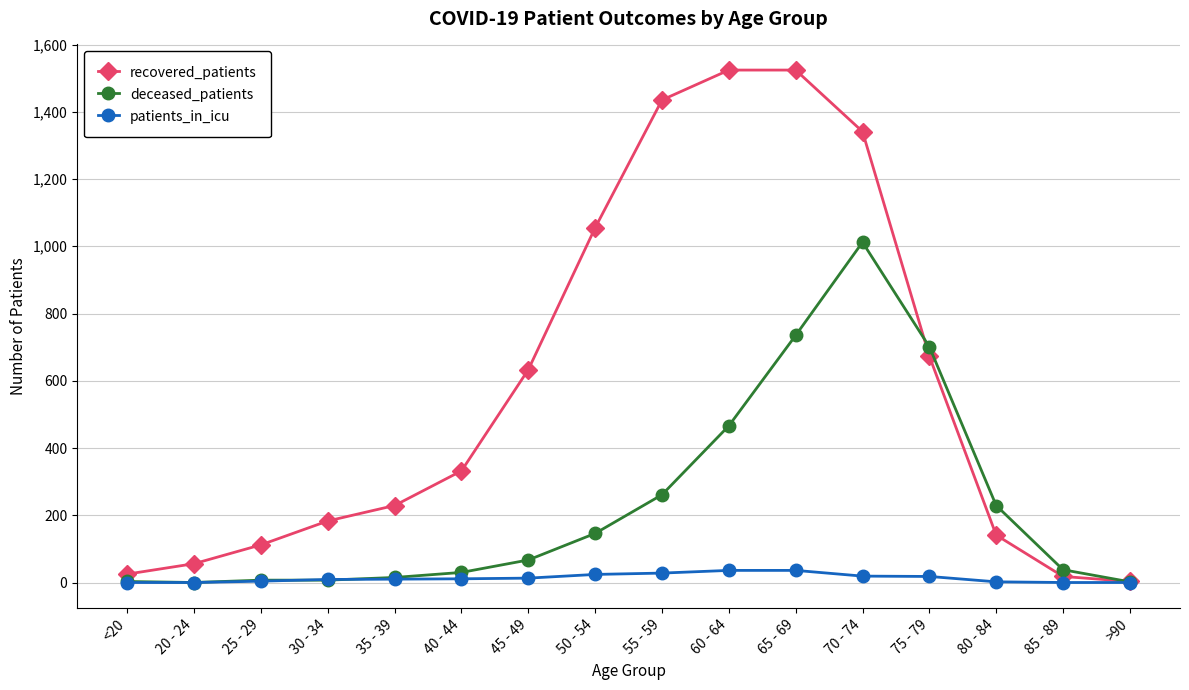

Read the deceased_patients value at 45 - 49, to the nearest 50.

50